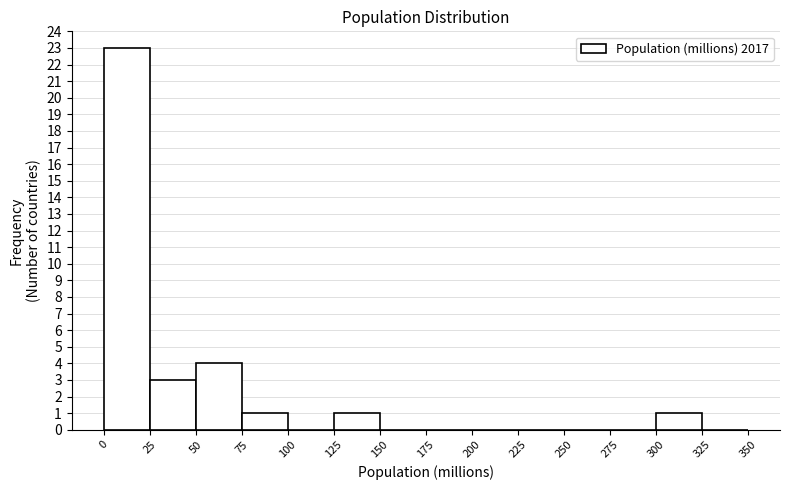

Reading left to right, list every bar in this chart as the range it spans on the x-axis followed by its height. The values are not printed on the chart, so give them approximately, as read against the axis.

0 to 25: 23
25 to 50: 3
50 to 75: 4
75 to 100: 1
100 to 125: 0
125 to 150: 1
150 to 175: 0
175 to 200: 0
200 to 225: 0
225 to 250: 0
250 to 275: 0
275 to 300: 0
300 to 325: 1
325 to 350: 0